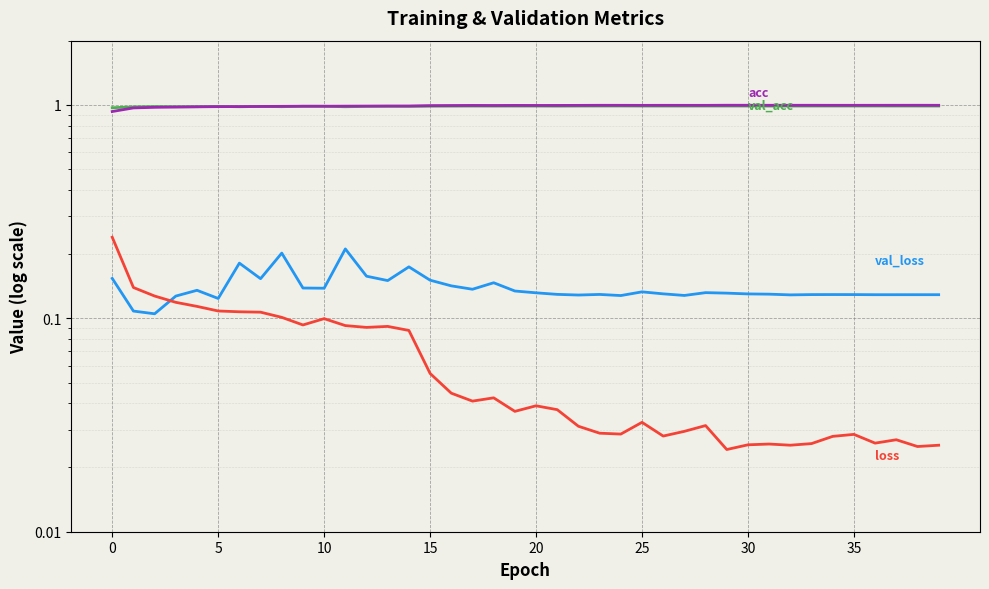

Is this an area chart (filled region under the line)?

No